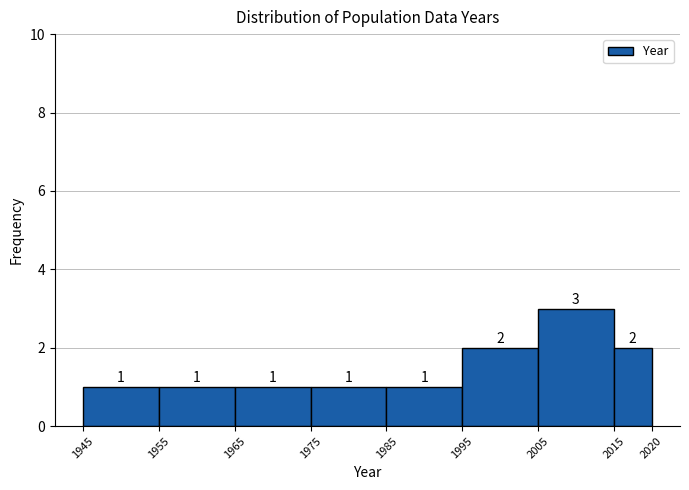

Which range on the x-axis has the tallest bar?

2005 to 2015